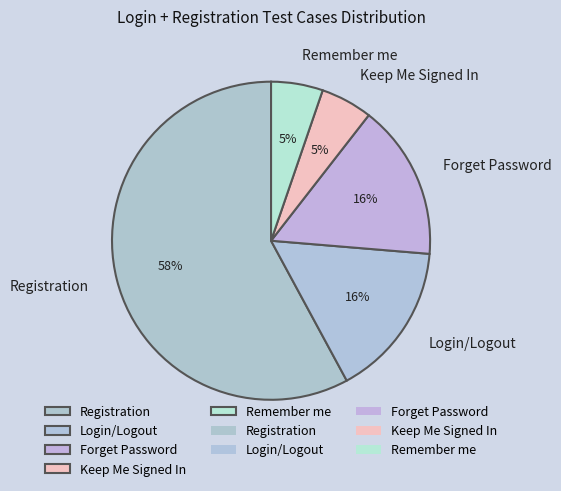

Do Registration and Keep Me Signed In together represent more than half of the pie?

Yes